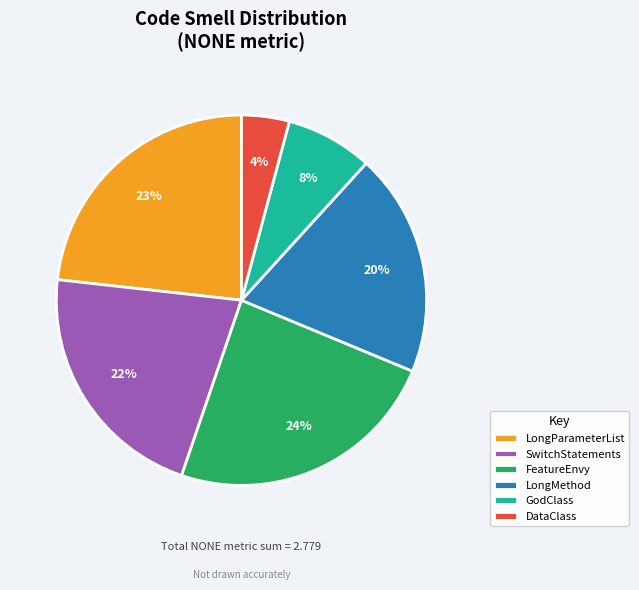

Is it true that LongParameterList is 16% of the pie?

False